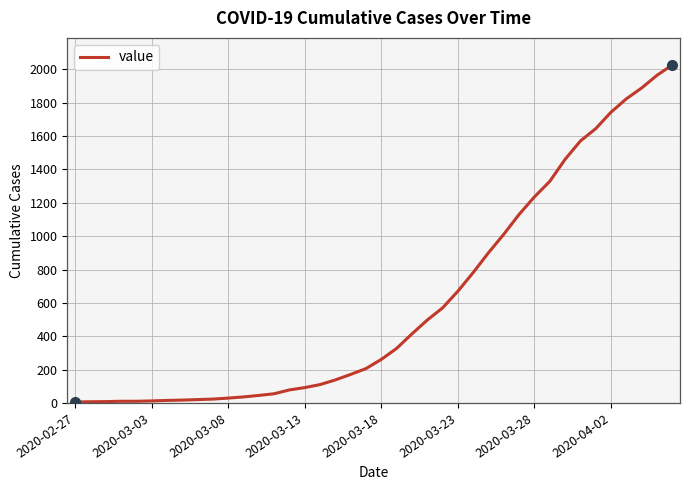

What is the difference between the maximum and minimum values?

2021